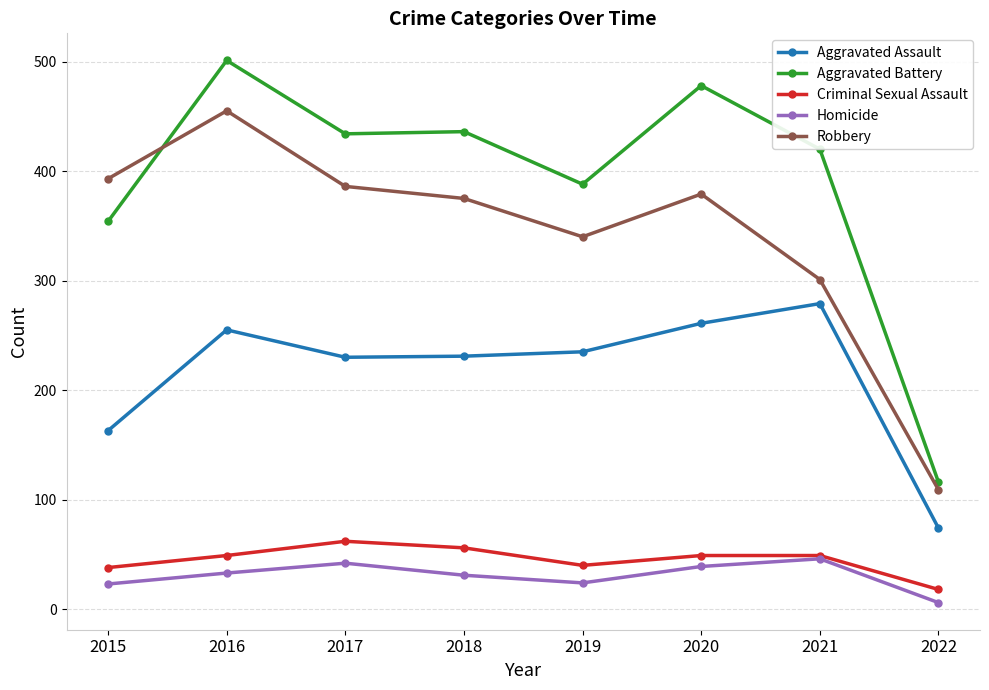

What is the value of the Homicide point at the 2nd from the left?

33